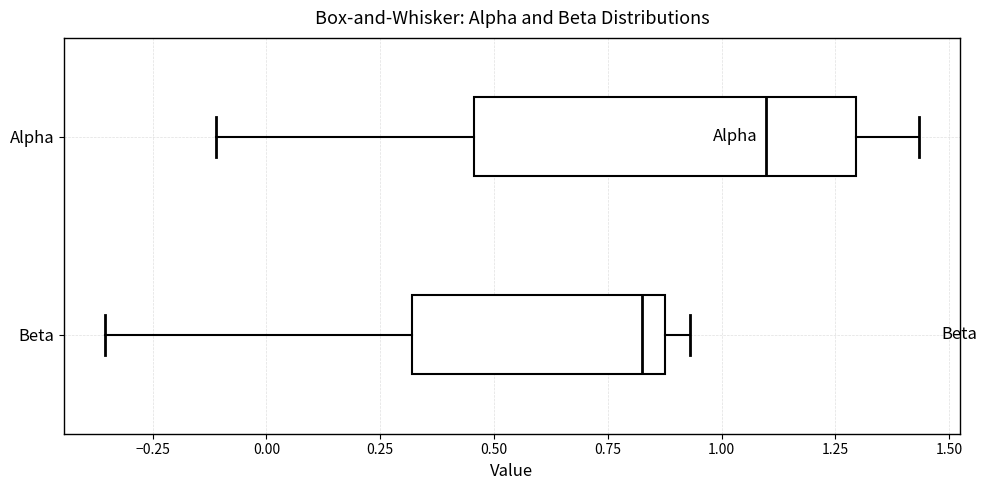

Reading bottom to top, read every box against the x-axis: the position of its median line, the range the box covers, and the ends of its whiskers. The values are not printed on the chart, so give them approximately, as read against the axis.

Beta: median 0.85, box 0.30 to 0.90, whiskers -0.35 to 0.95
Alpha: median 1.10, box 0.45 to 1.30, whiskers -0.10 to 1.45